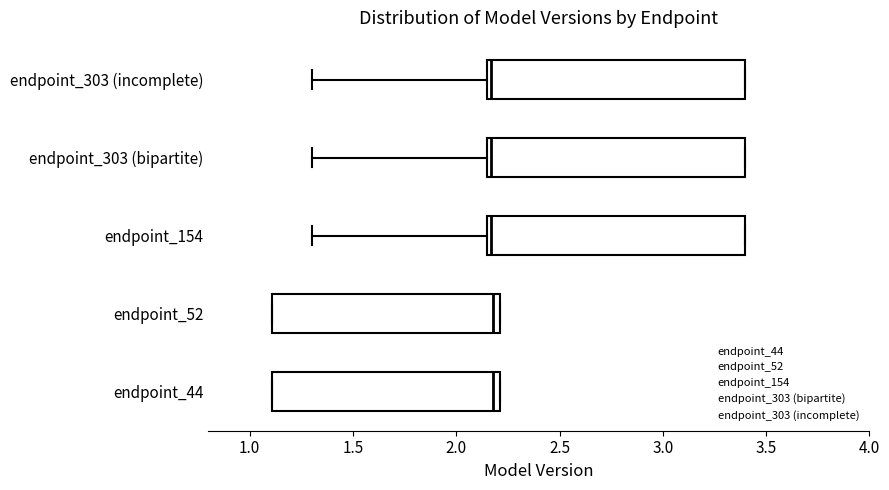

Where is the left edge of the box for endpoint_154 on the x-axis? The values are not printed on the chart, so give them approximately, as read against the axis.

2.15